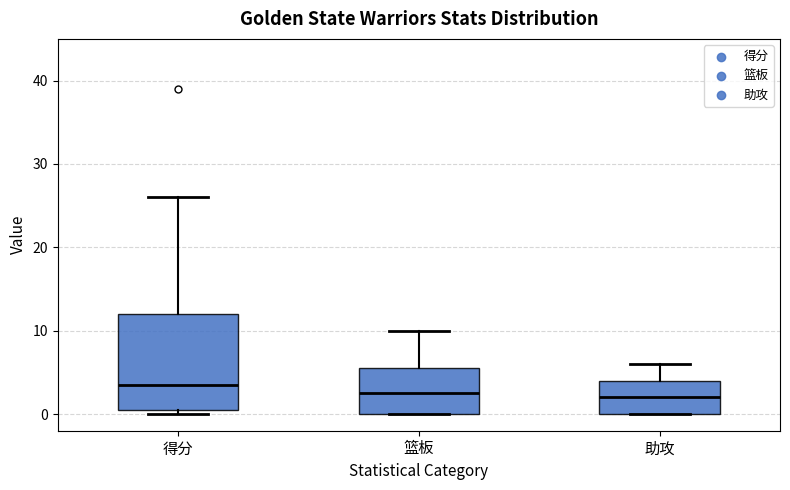

Which box has the highest median line?

得分